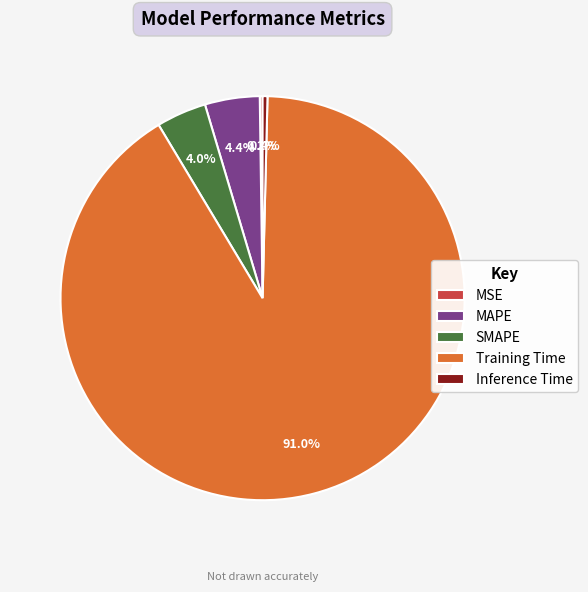

Is there a majority slice in this chart?

Yes